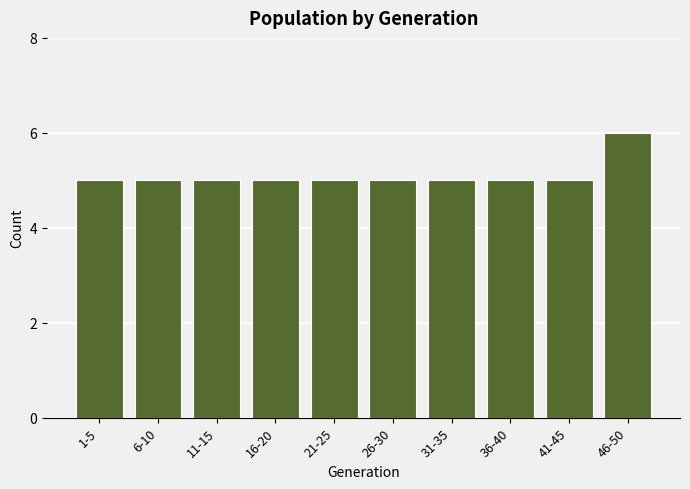

Reading left to right, what are all the values shown in this chart?

1-5=5	6-10=5	11-15=5	16-20=5	21-25=5	26-30=5	31-35=5	36-40=5	41-45=5	46-50=6